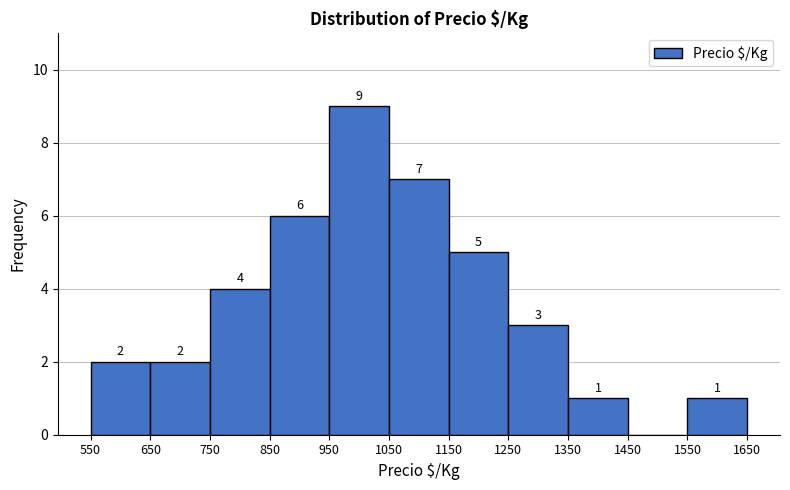

Over which range of the x-axis is the bar tallest?

950 to 1050